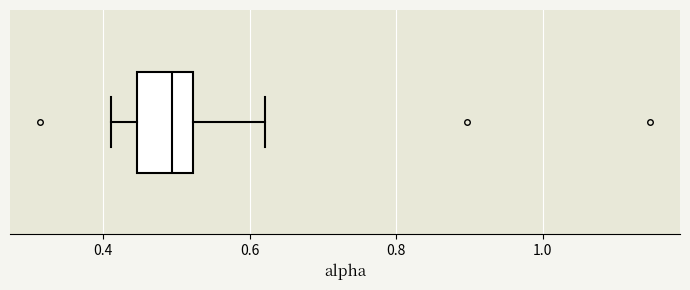

Read this box plot against the x-axis: the position of the median line, the range covered by the box, and the ends of both whiskers. The values are not printed on the chart, so give them approximately, as read against the axis.

median 0.50, box 0.44 to 0.52, whiskers 0.42 to 0.62